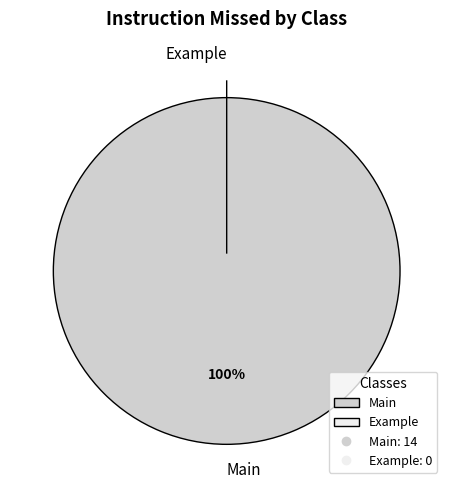

What is the smallest slice in the pie chart?

Example